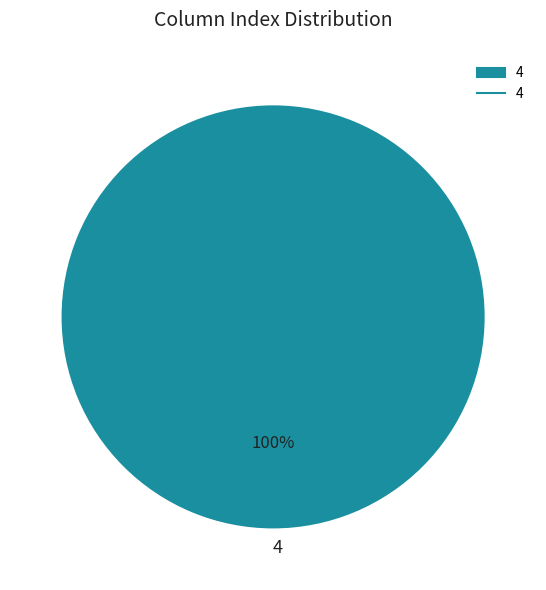

Is 4 the majority of the pie?

Yes